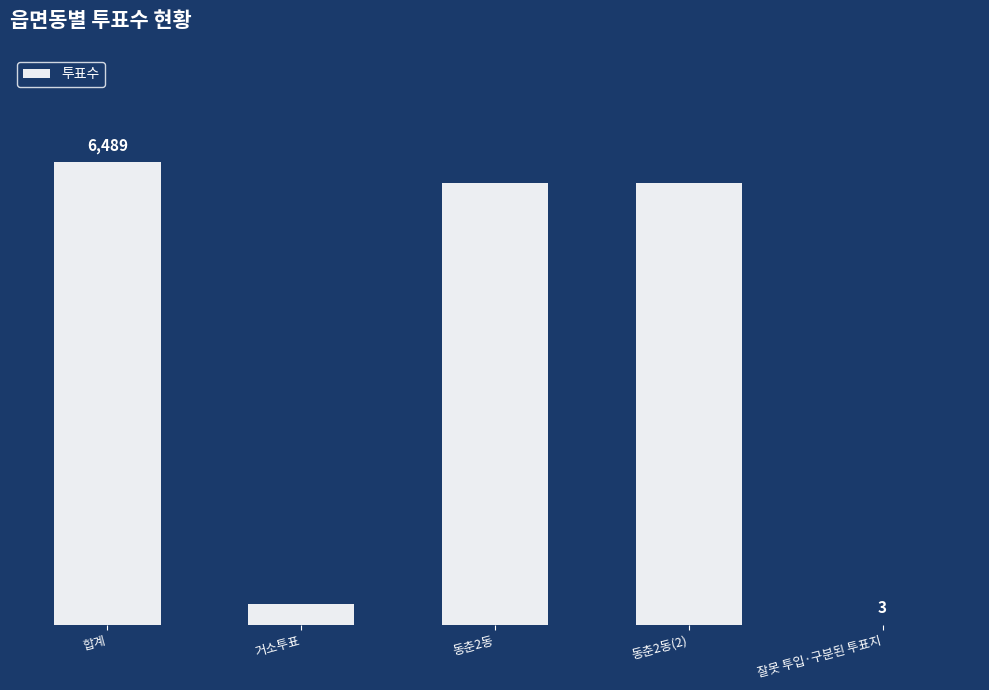

Reading left to right, list all the values displayed in this chart.

합계=6489	거소투표=286	동춘2동=6200	동춘2동(2)=6200	잘못 투입·구분된 투표지=3